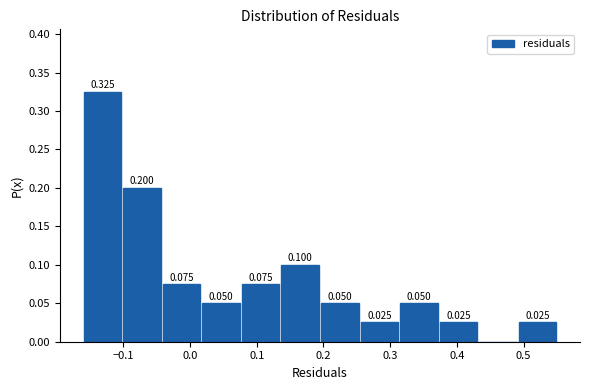

Over which range of the x-axis is the bar tallest?

-0.16 to -0.10